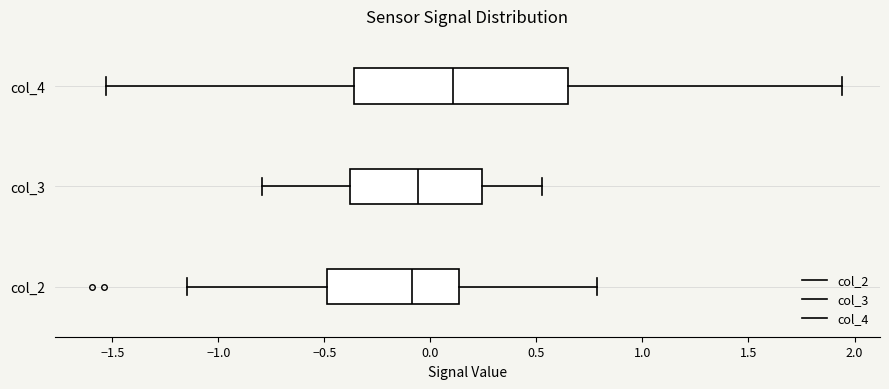

Which box is the widest, from its left edge to its right edge?

col_4